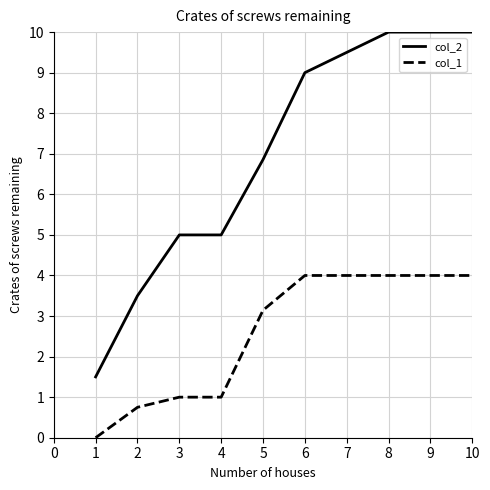

True or false: col_1 and col_2 cross at least once.

False